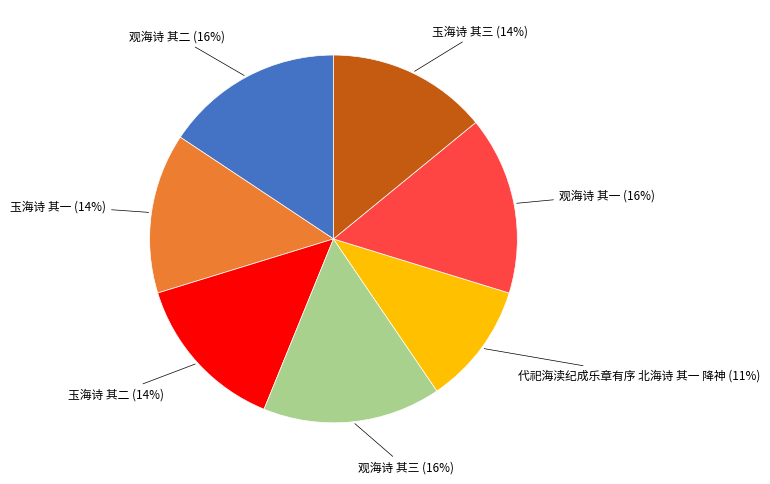

To the nearest percent, what is the difference between the largest and smallest slice percentages?

5%